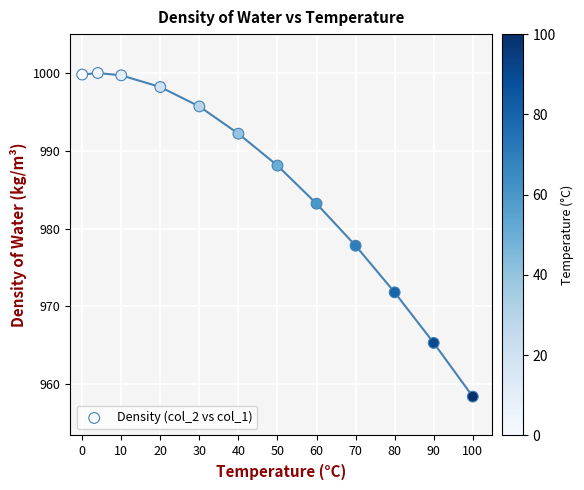

What is the range of X values (max minus min)?

100.0